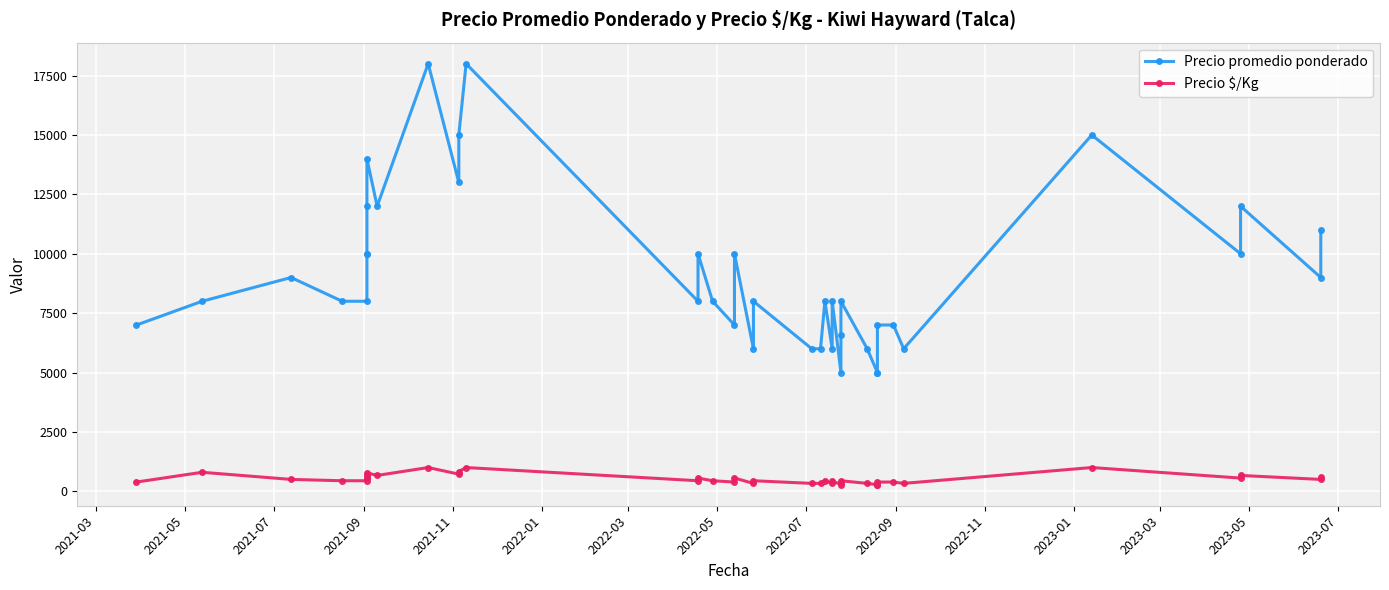

How many data points in Precio promedio ponderado are above 8000?

17